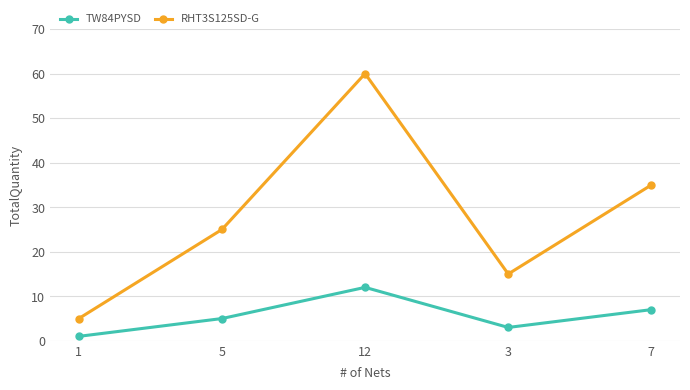

What is the average value of the TW84PYSD series?

6